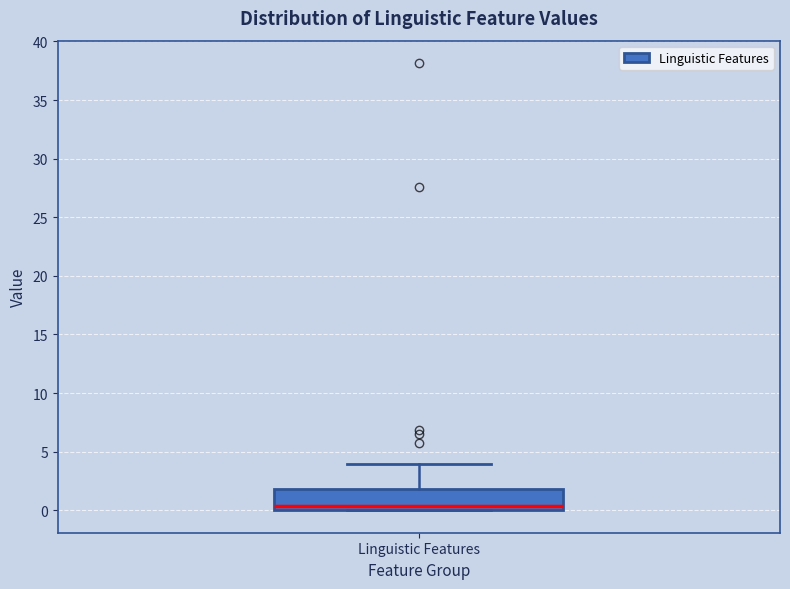

Transcribe this box plot: give where the median line is, the range the box spans, and where the two whiskers end, as read against the y-axis. The values are not printed on the chart, so give them approximately, as read against the axis.

median 0.5, box 0.0 to 2.0, whiskers 0.0 to 4.0